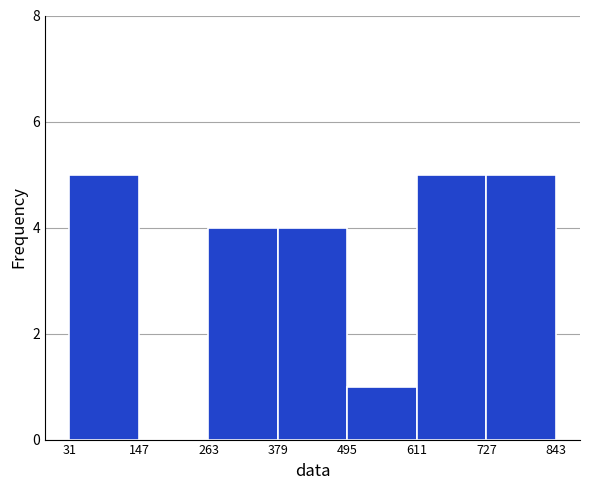

How tall is the bar that spans 720 to 840 on the x-axis? Neither the bar edges nor the heights are printed on the chart, so give them approximately, as read against the axes.

5